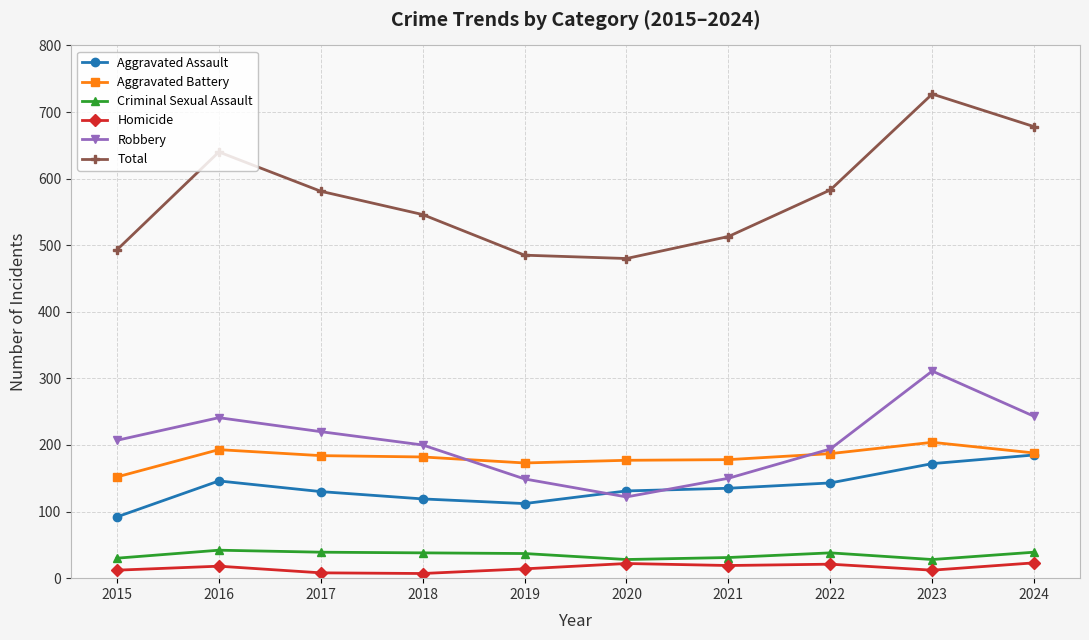

At which label does Aggravated Battery reach its minimum?

2015